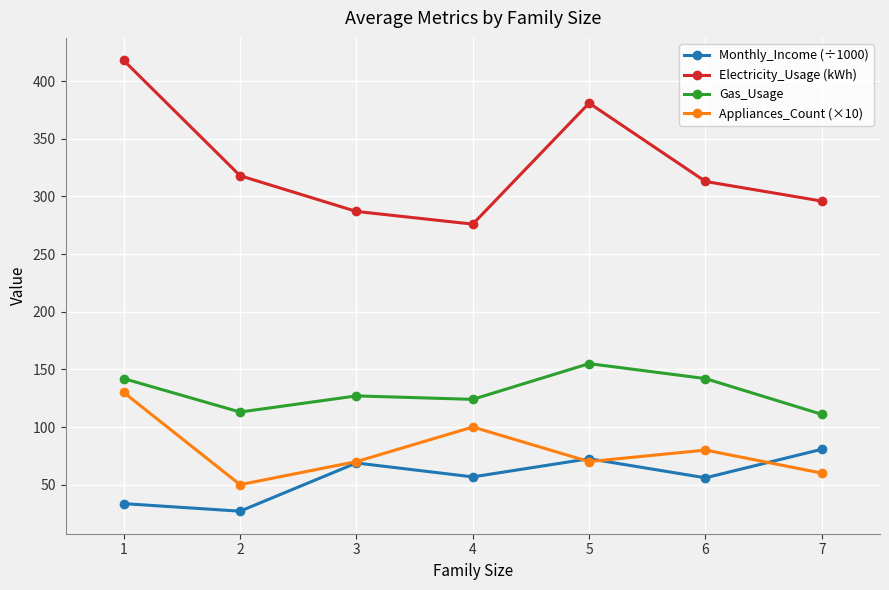

True or false: Electricity_Usage (kWh) has more than 2 interior local peaks.

False